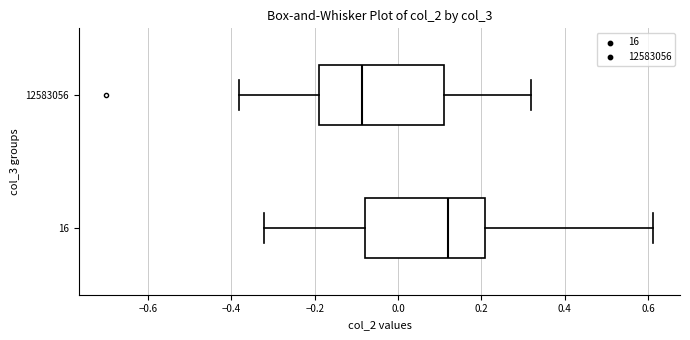

Which box's median line is the furthest to the right?

16